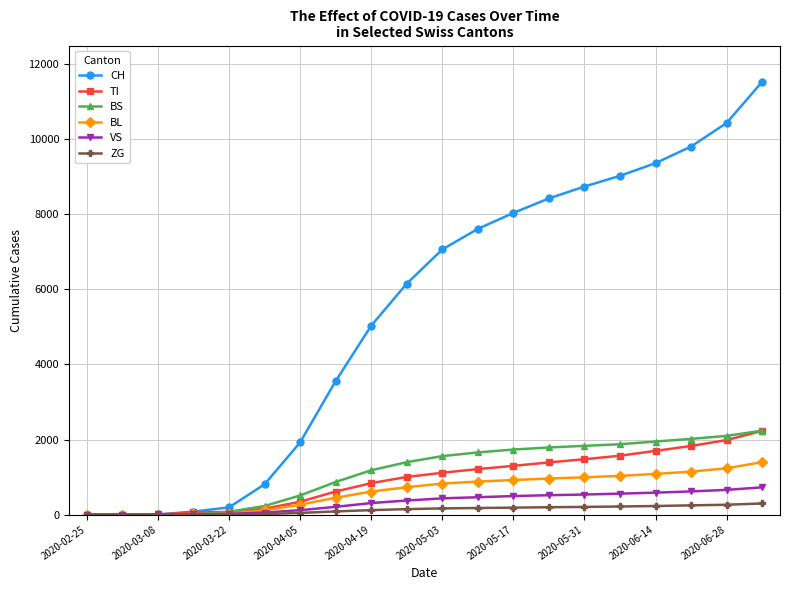

What is the greatest value displayed?

11536